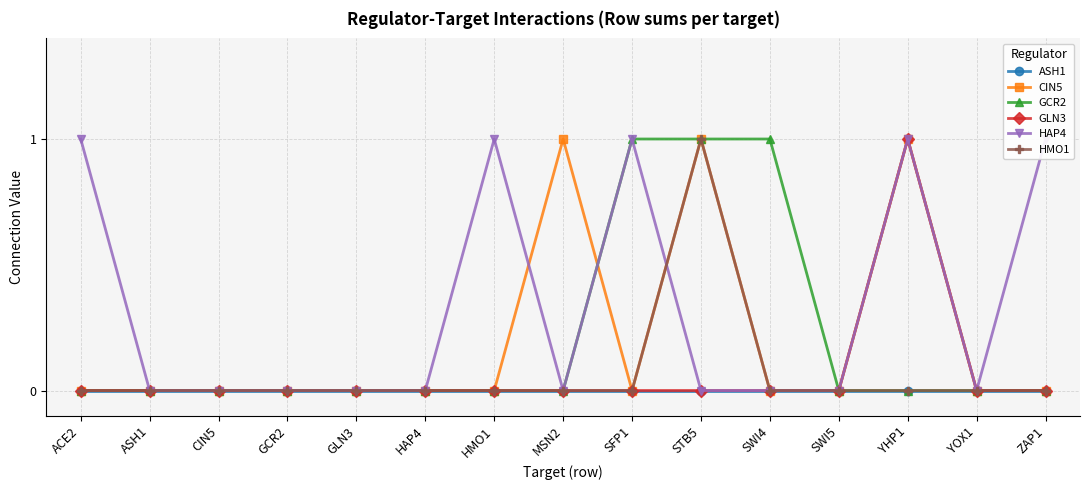

Which series changed the most between ACE2 and ASH1?

HAP4